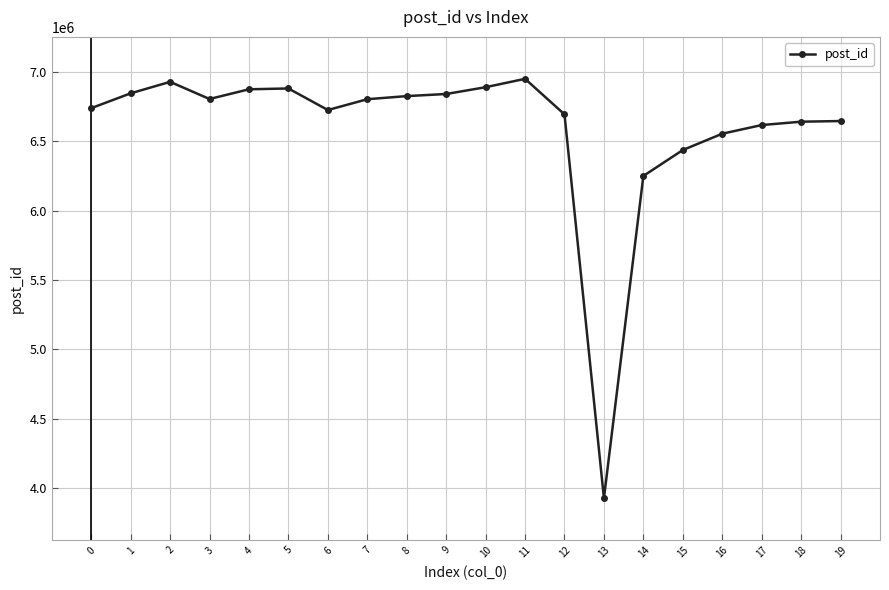

What is the value of the 16th point from the left?

6435348